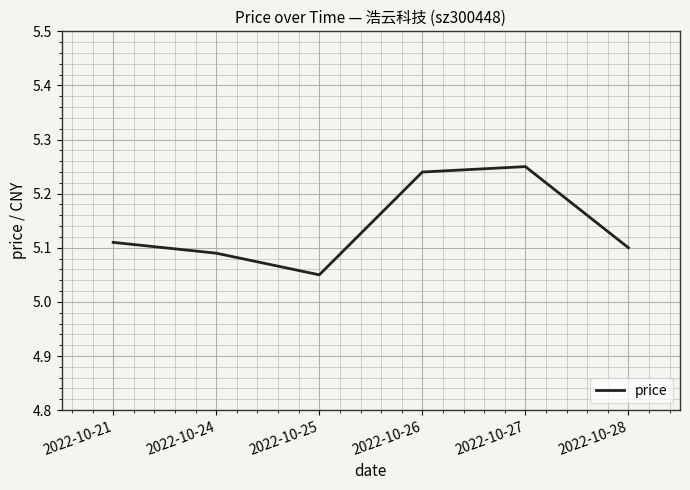

Between 2022-10-28 and 2022-10-26, which is larger?

2022-10-26